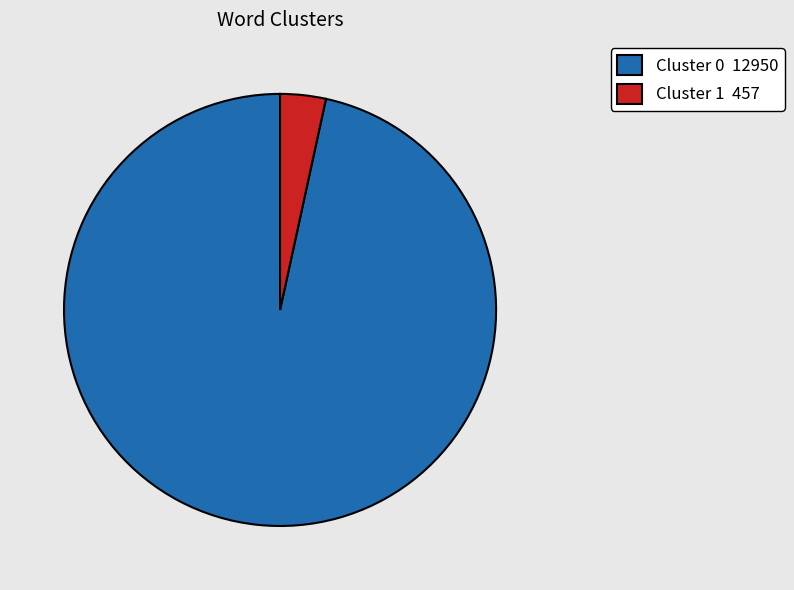

Is Cluster 1 457 the majority of the pie?

No